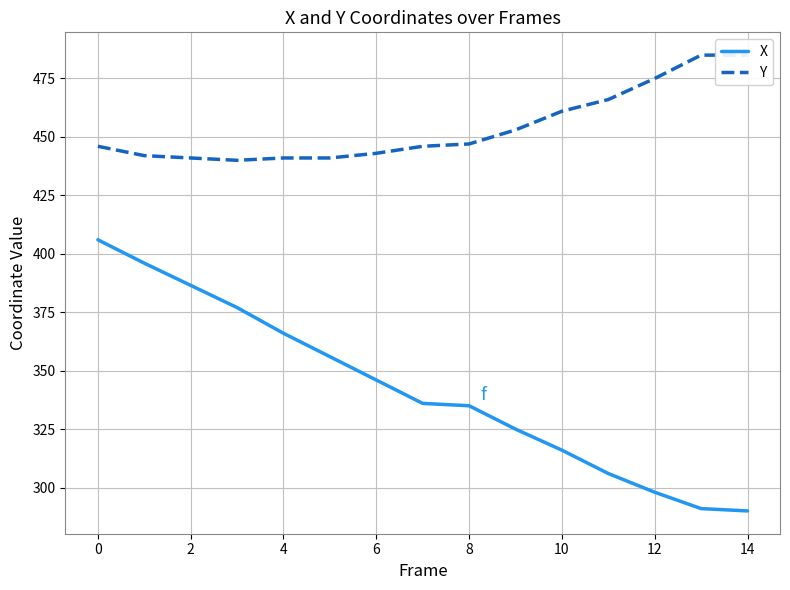

What is the difference between the maximum and minimum values in the X series?

116